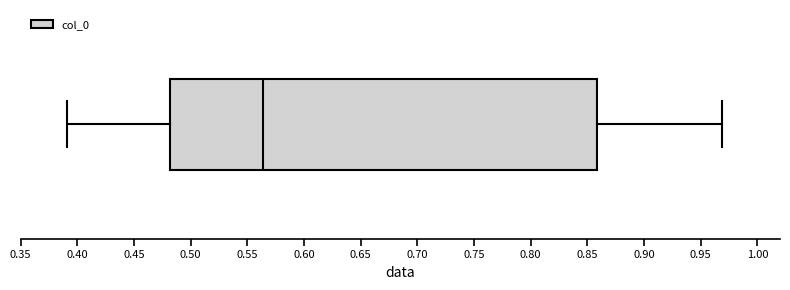

Transcribe this box plot: give where the median line is, the range the box spans, and where the two whiskers end, as read against the x-axis. The values are not printed on the chart, so give them approximately, as read against the axis.

median 0.565, box 0.480 to 0.860, whiskers 0.390 to 0.970